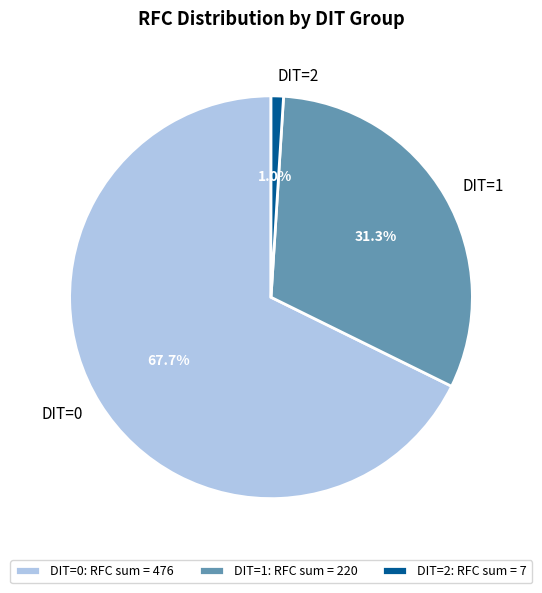

To the nearest percent, what is the average slice percentage?

33%